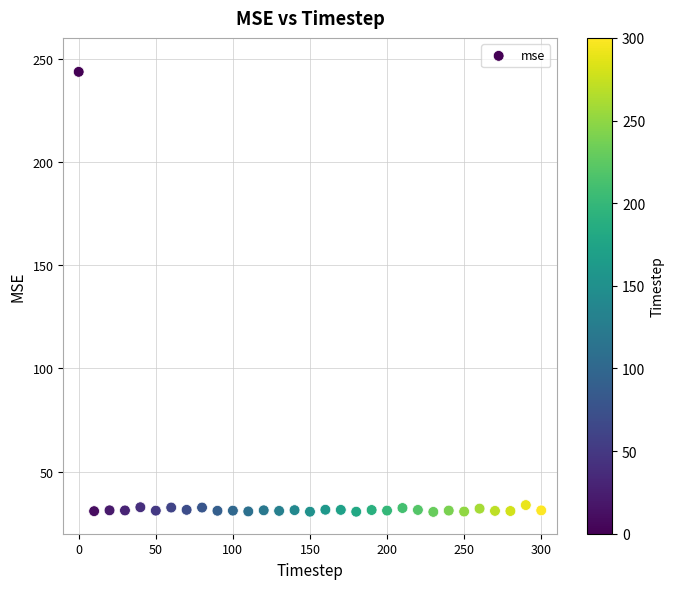

What is the range of Y values (max minus min)?

213.0